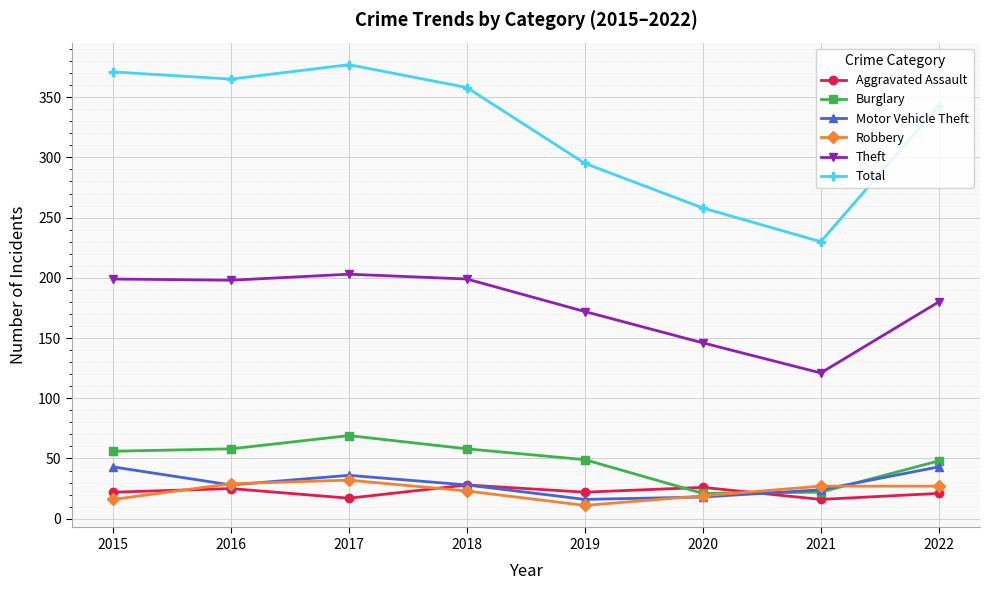

True or false: Theft and Aggravated Assault intersect in this chart.

False